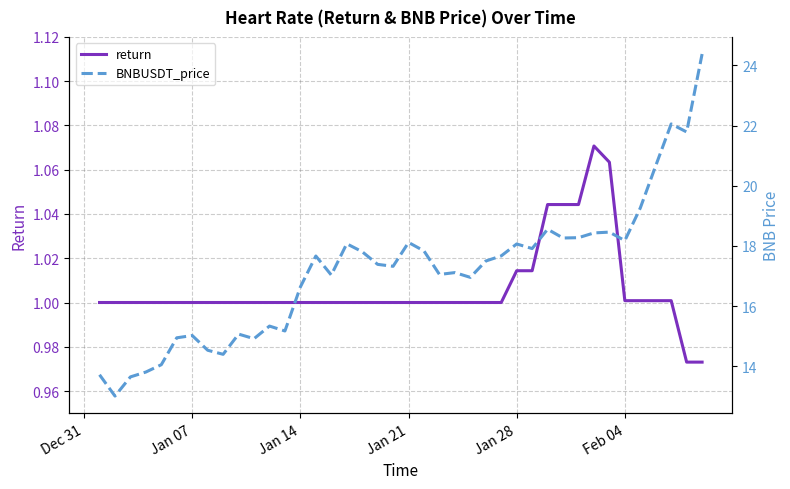

True or false: return has more than 2 points higher than both neighbors.

False